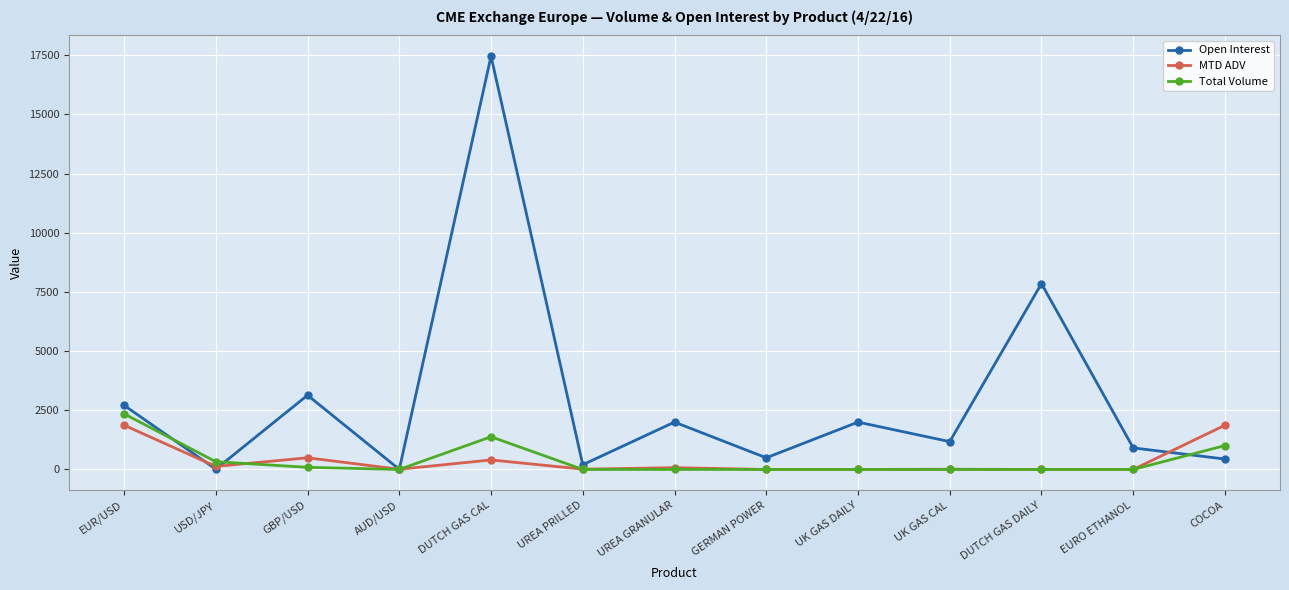

Which category has the highest value in the Total Volume series?

EUR/USD